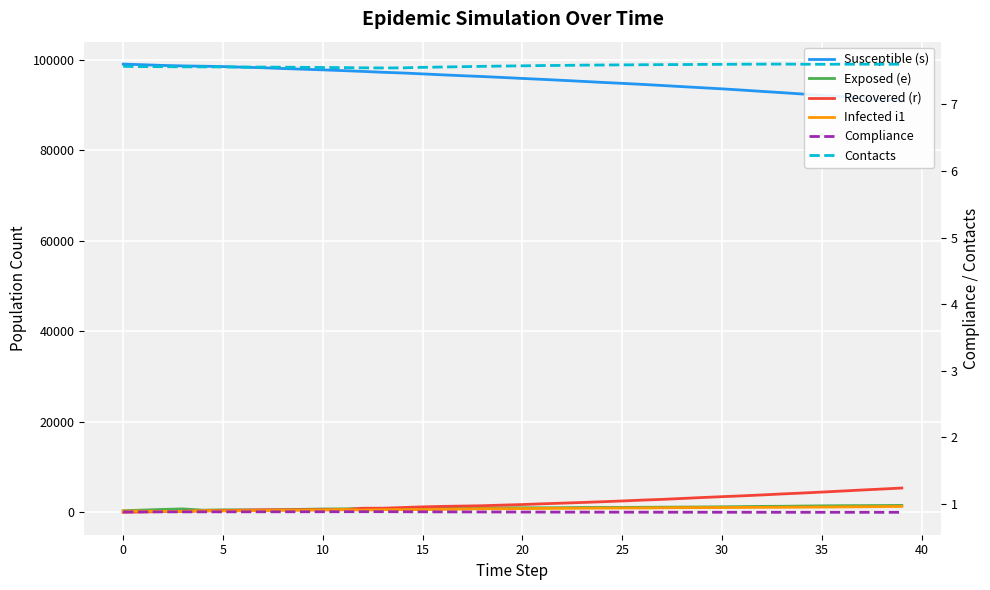

Is the value of Recovered (r) at 25 greater than the value of Infected i1 at 20?

Yes